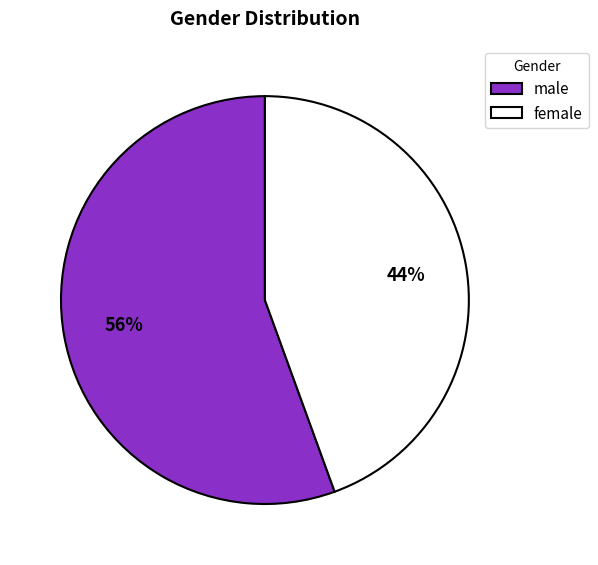

Is there a majority slice in this chart?

Yes